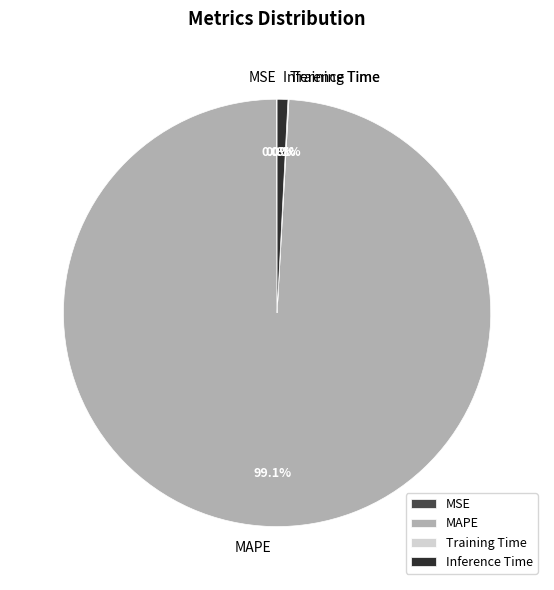

Do MAPE and Inference Time together represent more than half of the pie?

Yes